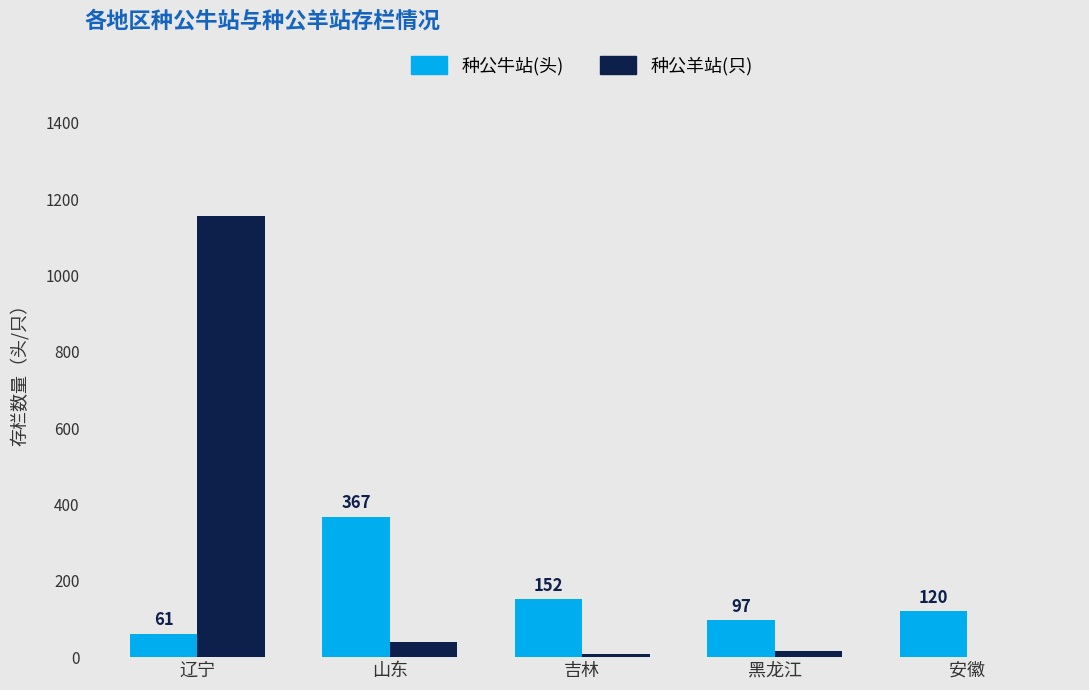

What is the total value across all series at 辽宁?

1217